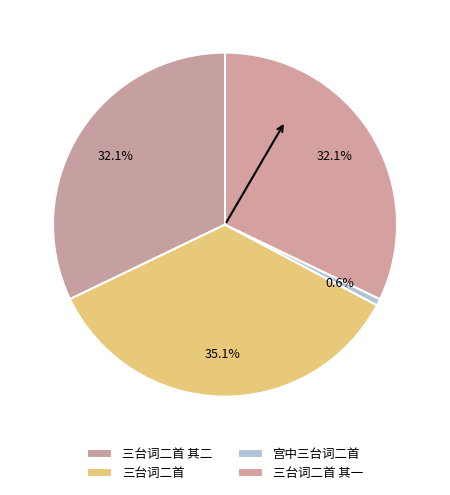

How many slices are in this pie chart?

4